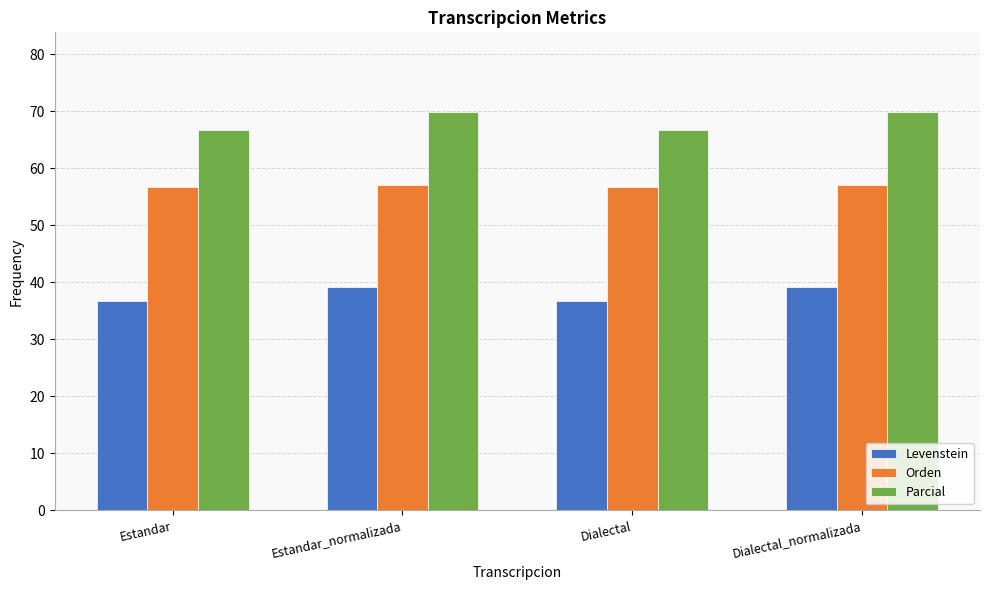

At how many categories does at least one series exceed 42?

4